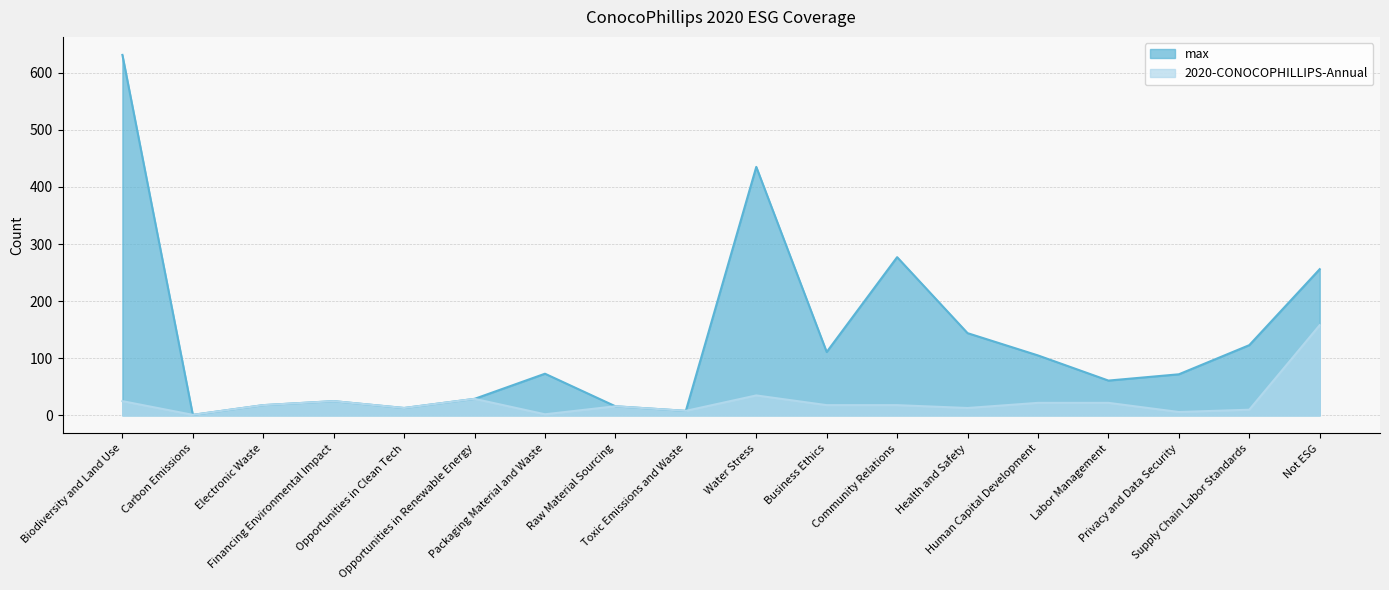

True or false: max and 2020-CONOCOPHILLIPS-Annual intersect in this chart.

False